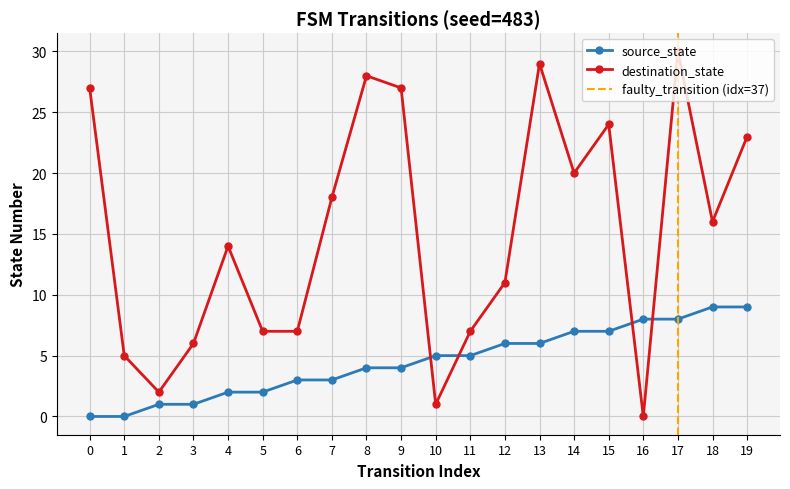

The value of destination_state at 3 is 1. True or false?

False